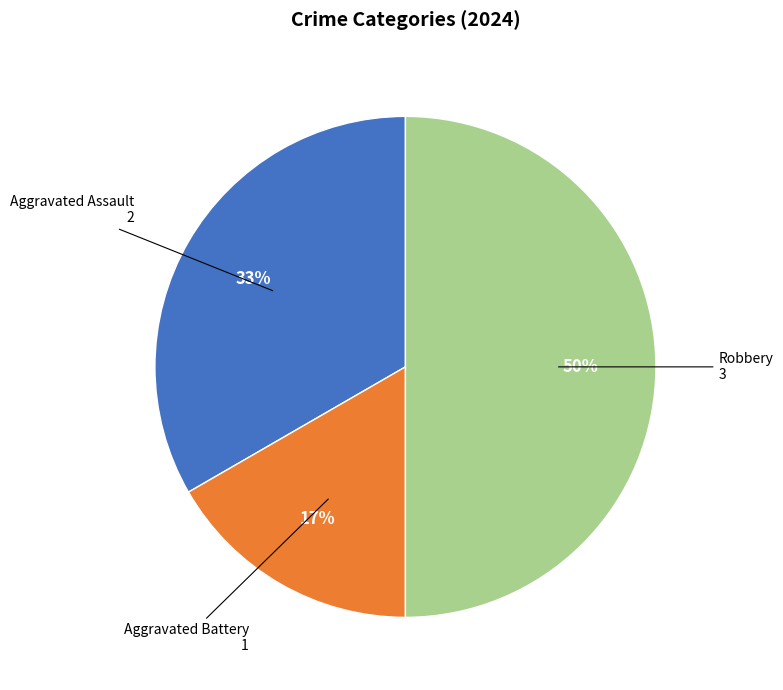

To the nearest percent, what is the difference between the largest and smallest slice percentages?

33%